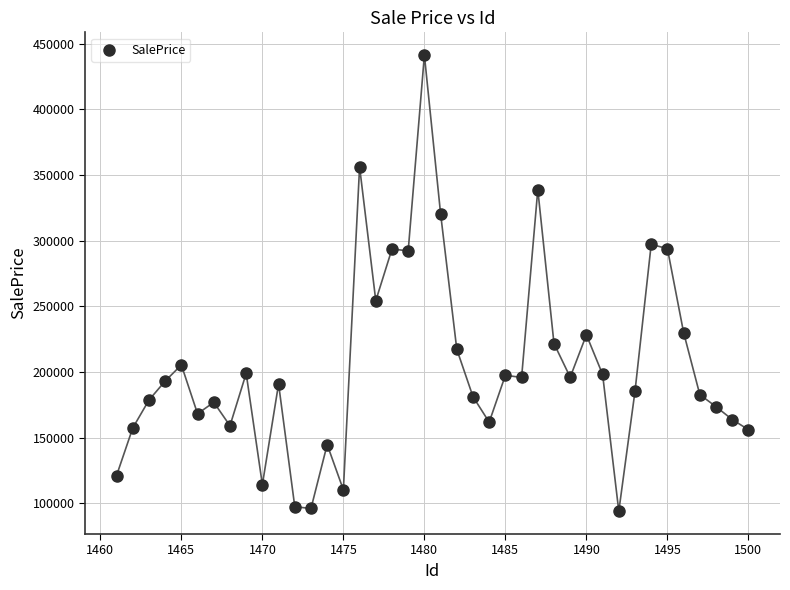

What Y value in the scatter plot is closest to 267567?

254230.5